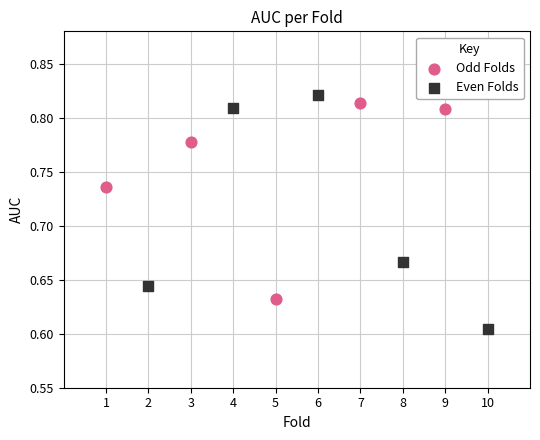

Which series has the widest spread of Y values?

Even Folds